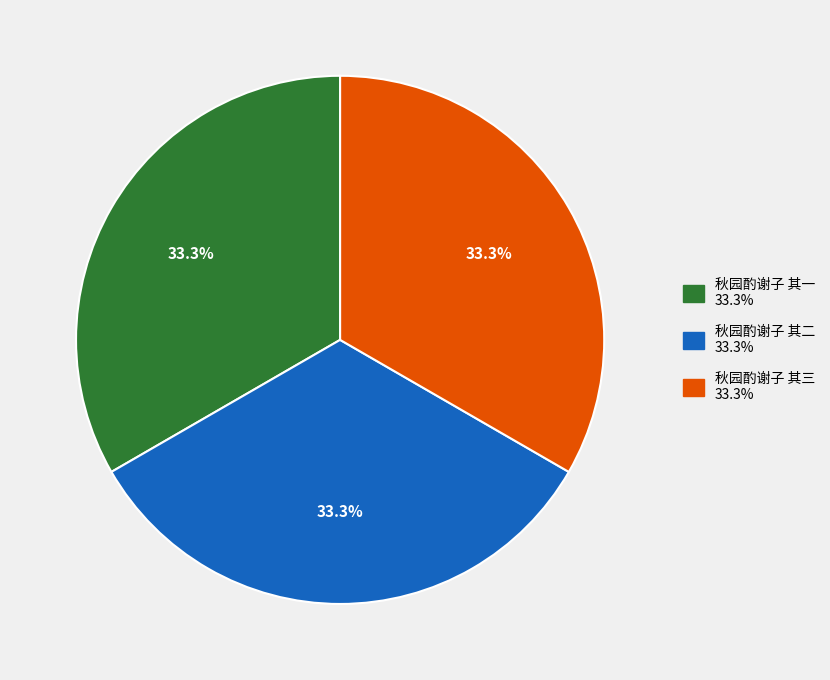

What percentage is NOT represented by 秋园酌谢子 其三?

66.7%